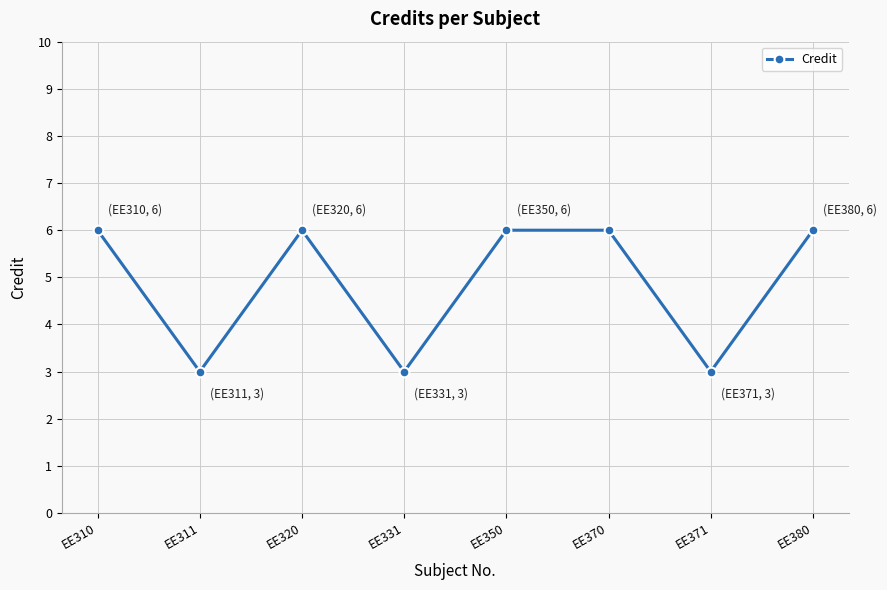

What value does the data have at EE380?

6